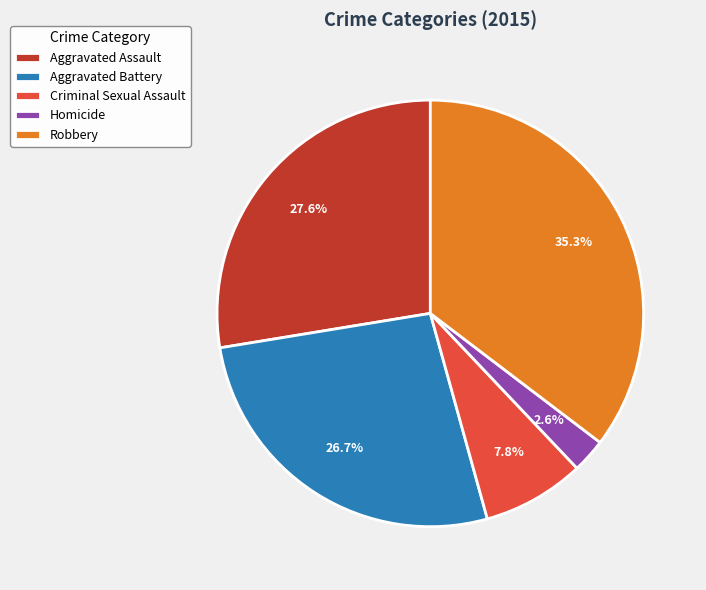

Rank the categories by value from lowest to highest.

Homicide, Criminal Sexual Assault, Aggravated Battery, Aggravated Assault, Robbery